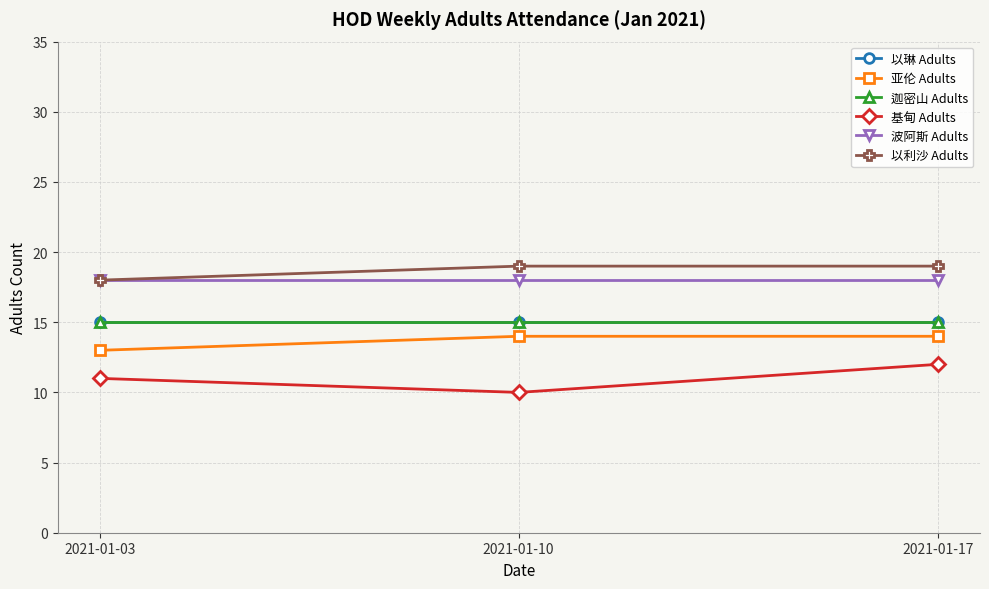

Which category has the highest value across all series?

2021-01-10